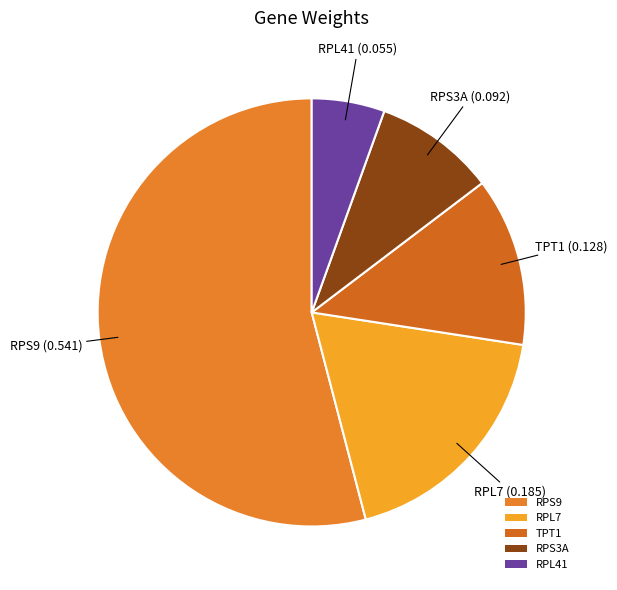

The RPL7 slice represents 28% of the pie. True or false?

False